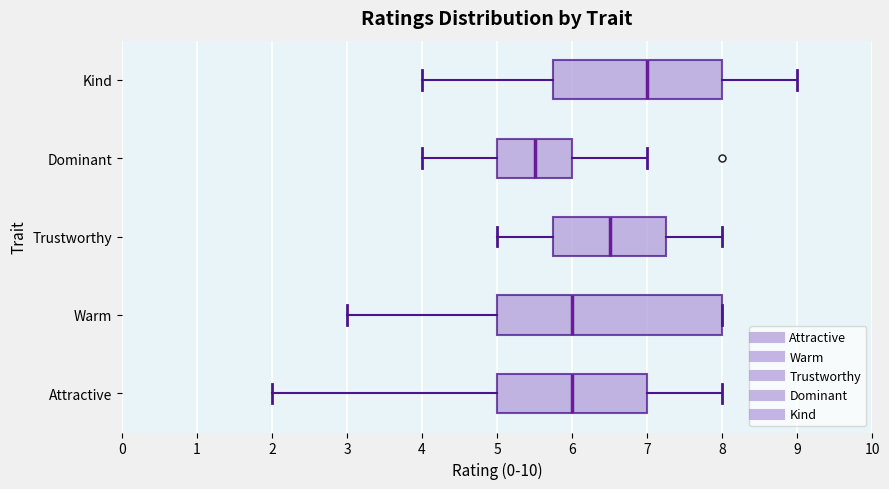

Reading bottom to top, read every box against the x-axis: the position of its median line, the range the box covers, and the ends of its whiskers. The values are not printed on the chart, so give them approximately, as read against the axis.

Attractive: median 6.0, box 5.0 to 7.0, whiskers 2.0 to 8.0
Warm: median 6.0, box 5.0 to 8.0, whiskers 3.0 to 8.0
Trustworthy: median 6.5, box 5.8 to 7.3, whiskers 5.0 to 8.0
Dominant: median 5.5, box 5.0 to 6.0, whiskers 4.0 to 7.0
Kind: median 7.0, box 5.8 to 8.0, whiskers 4.0 to 9.0